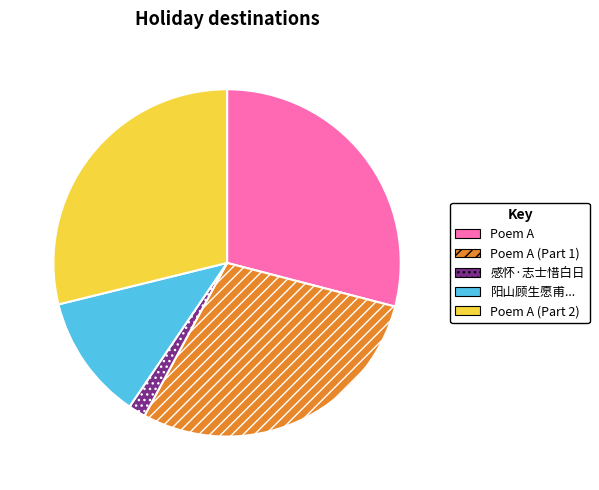

Does any single category account for the majority?

No